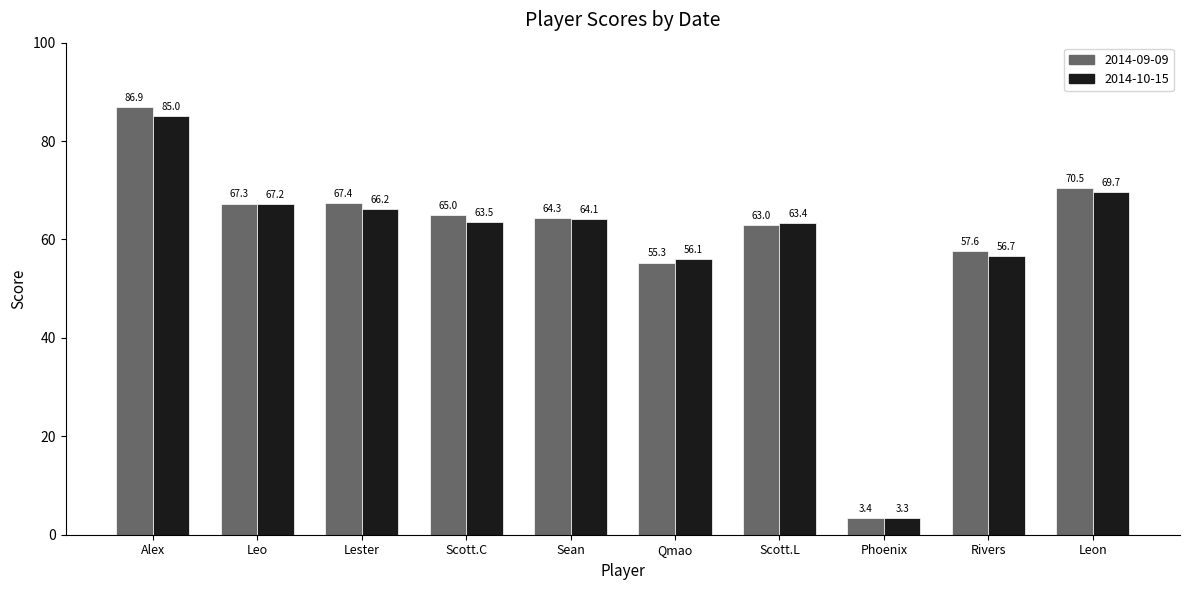

List the labels in order of 2014-09-09 value, smallest first.

Phoenix, Qmao, Rivers, Scott.L, Sean, Scott.C, Leo, Lester, Leon, Alex